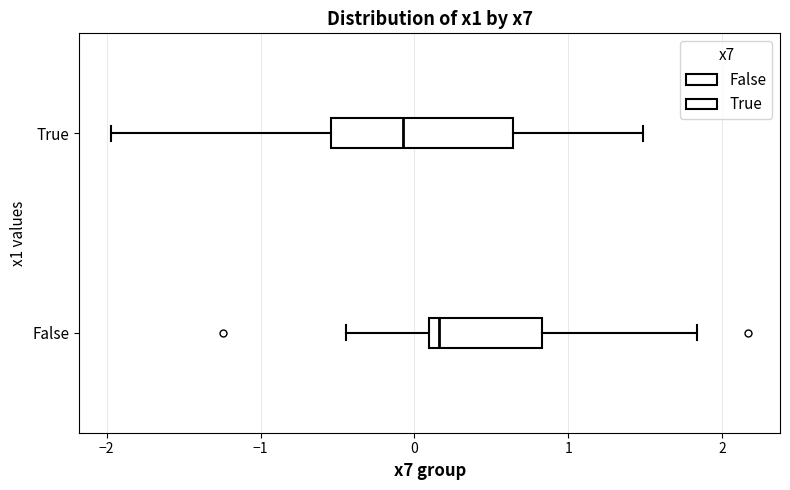

Reading bottom to top, transcribe this box plot: for each box, give where its median line is, the range the box spans, and where its two whiskers end, as read against the x-axis. The values are not printed on the chart, so give them approximately, as read against the axis.

False: median 0.2, box 0.1 to 0.8, whiskers -0.4 to 1.8
True: median -0.1, box -0.5 to 0.6, whiskers -2.0 to 1.5